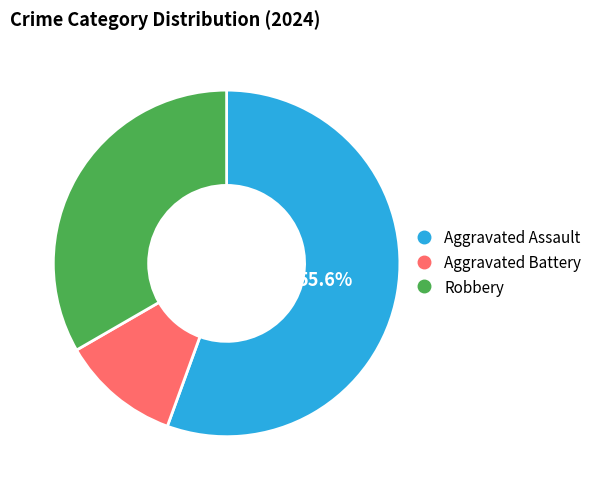

Between Robbery and Aggravated Assault, which is larger?

Aggravated Assault